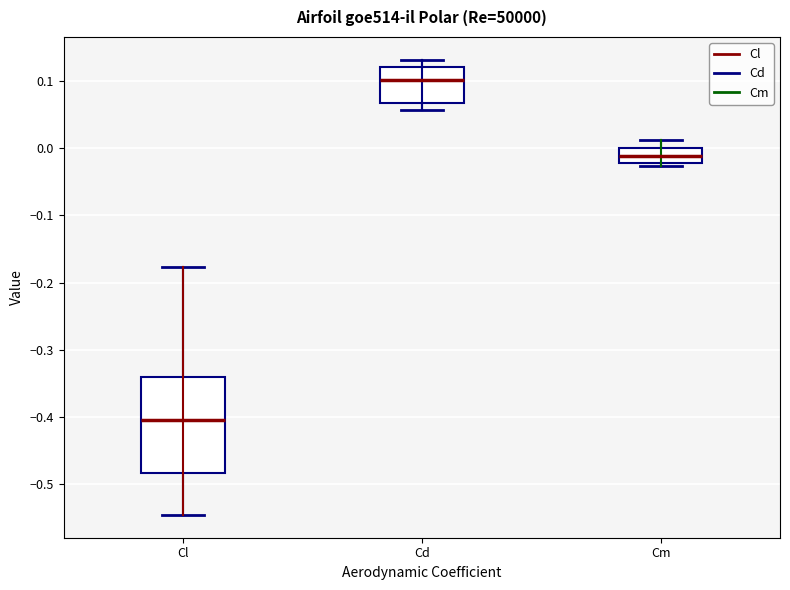

Where is the lower edge of the box for Cd on the y-axis? The values are not printed on the chart, so give them approximately, as read against the axis.

0.07